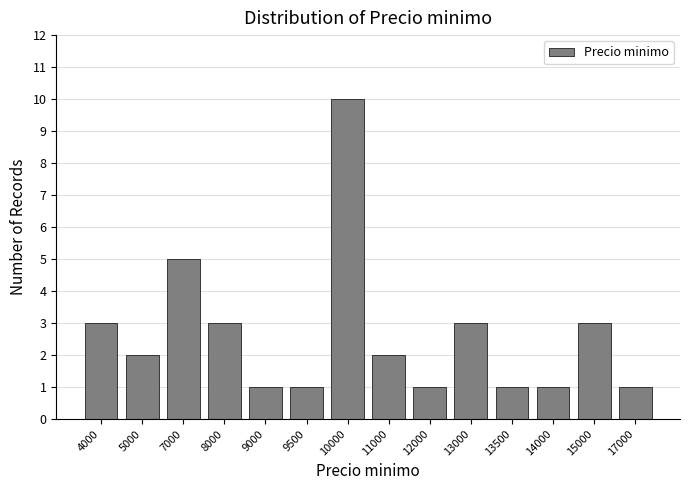

How many distinct data groups are displayed?

1